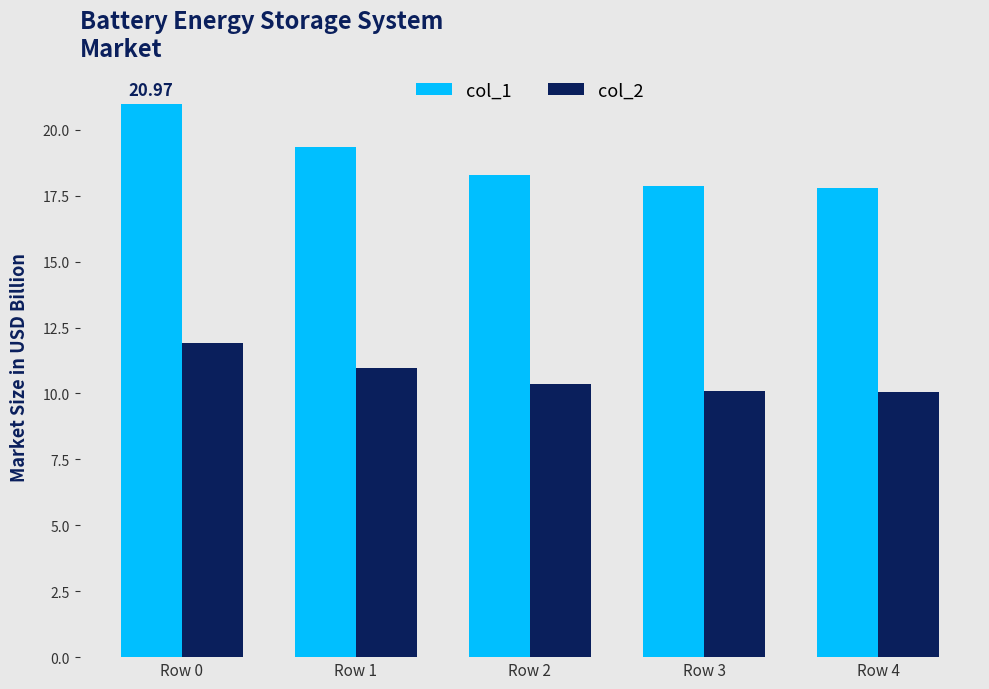

Which series has the widest spread of values?

col_1